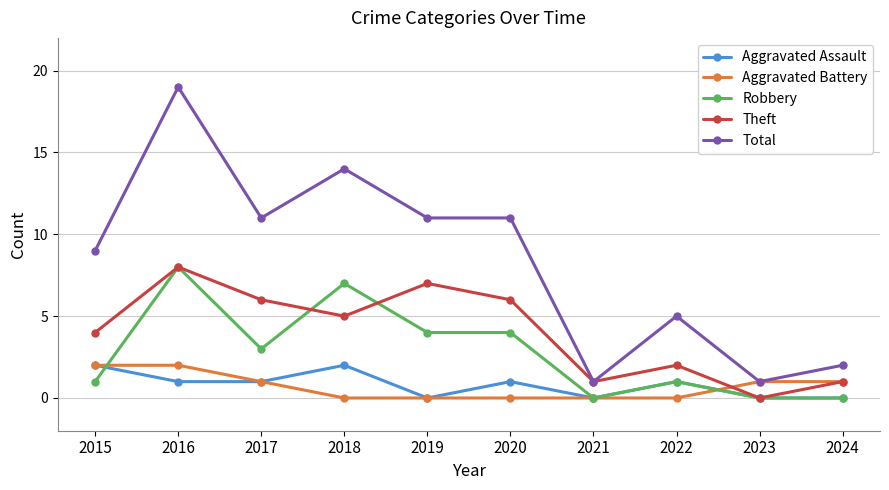

True or false: Robbery and Theft intersect in this chart.

True